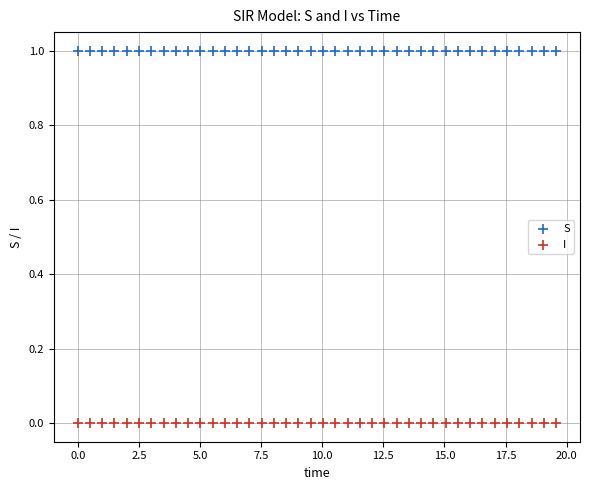

Across all data points, what is the range of Y values (max minus min)?

1.0